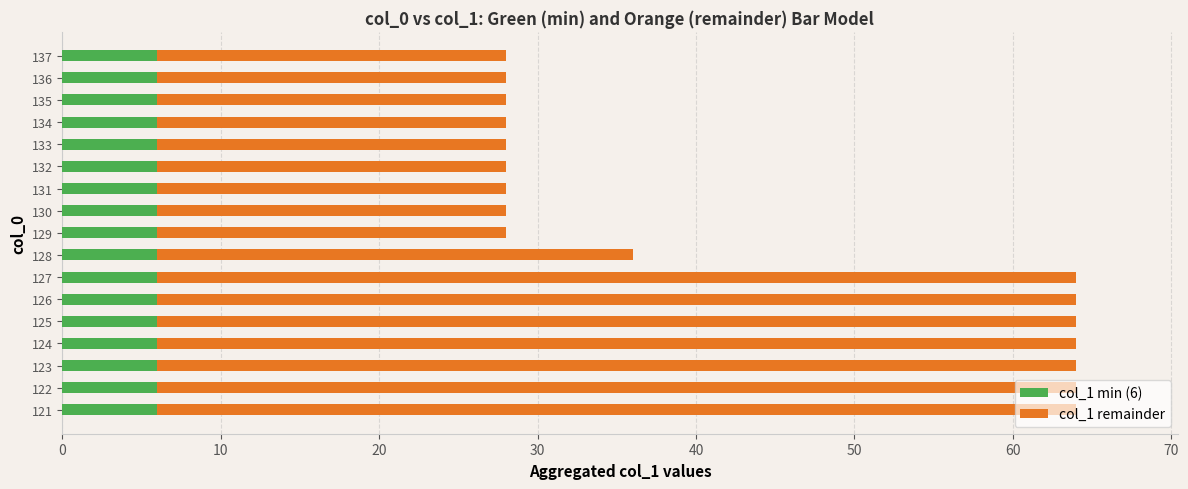

Is it true that col_1 min (6) equals 6 at 130?

True